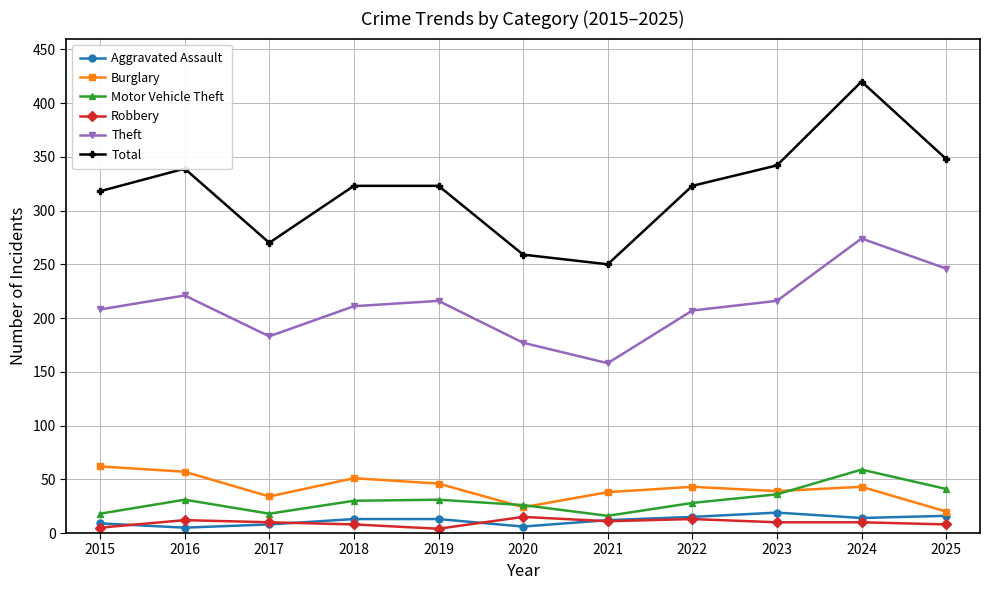

At which category does Motor Vehicle Theft reach its first local valley?

2017